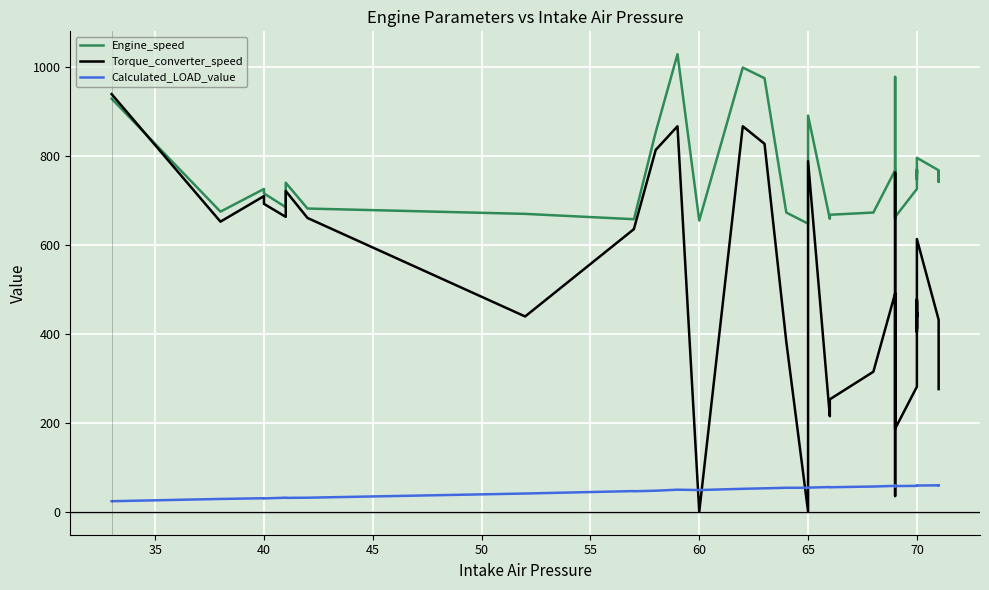

In Engine_speed, how many points are higher than both neighbors (excluding endpoints)?

10